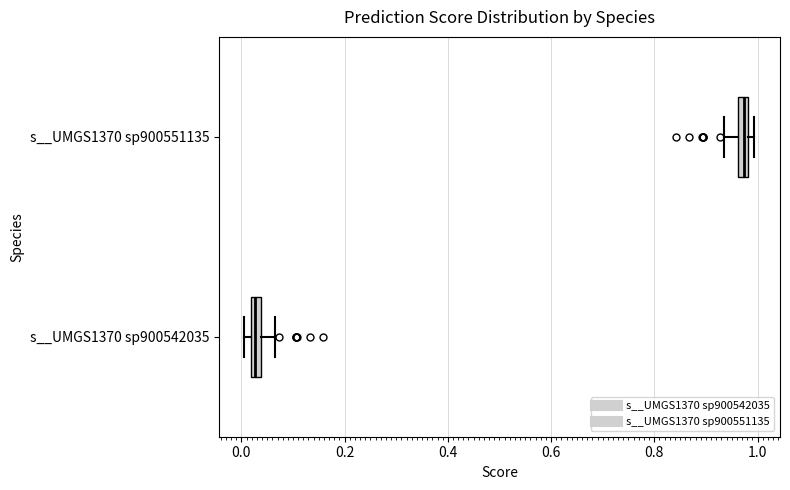

Which box has the furthest to the left median line?

s__UMGS1370 sp900542035